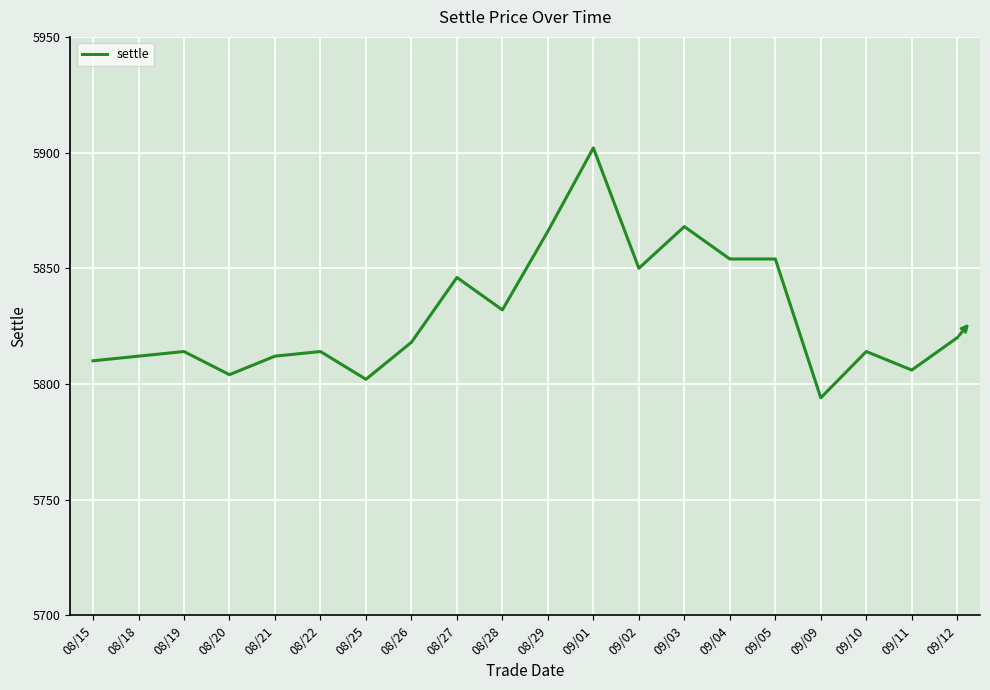

What position from the right is 08/27?

12